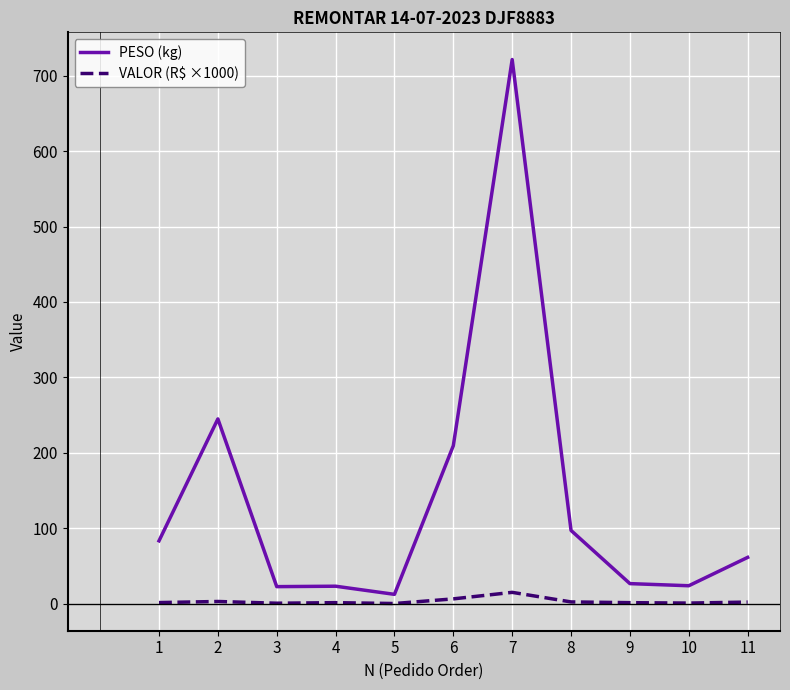

Rank the series by their maximum value, from highest to lowest.

PESO (kg), VALOR (R$ ×1000)